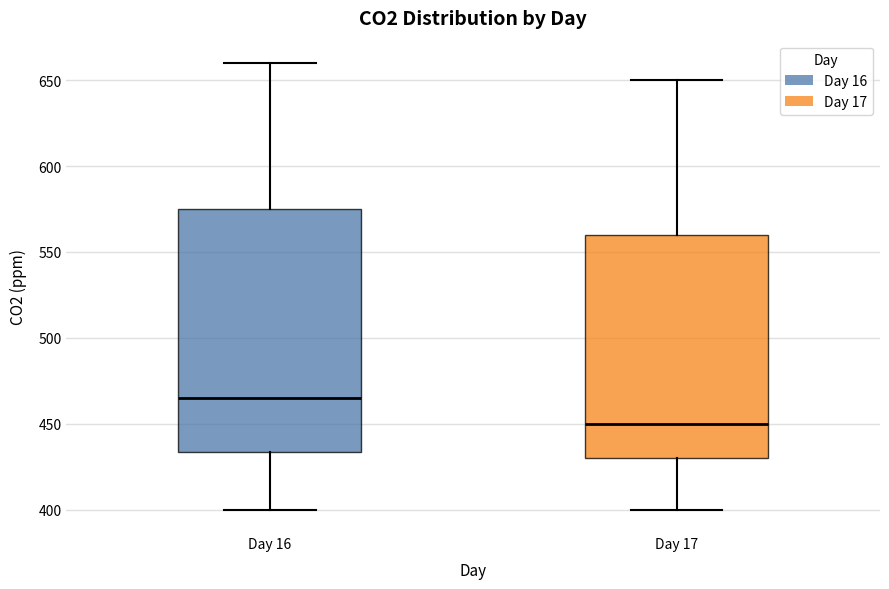

Reading left to right, transcribe this box plot: for each box, give where its median line is, the range the box spans, and where its two whiskers end, as read against the y-axis. The values are not printed on the chart, so give them approximately, as read against the axis.

Day 16: median 465, box 435 to 575, whiskers 400 to 660
Day 17: median 450, box 430 to 560, whiskers 400 to 650